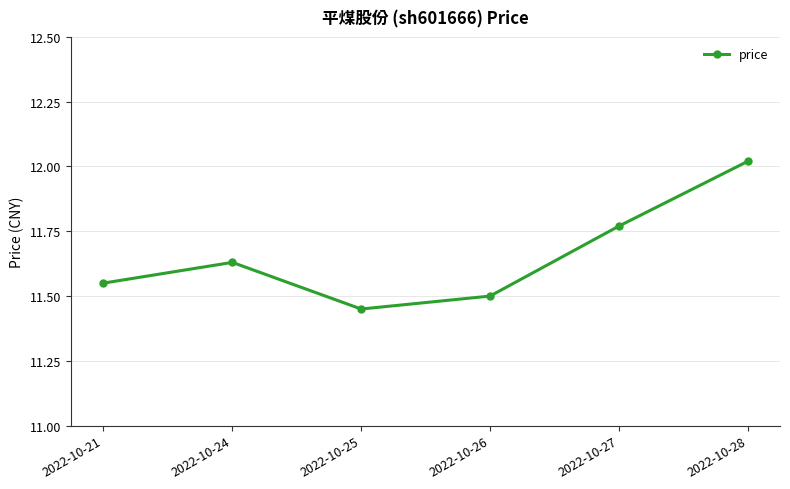

How many lines are shown in the chart?

1